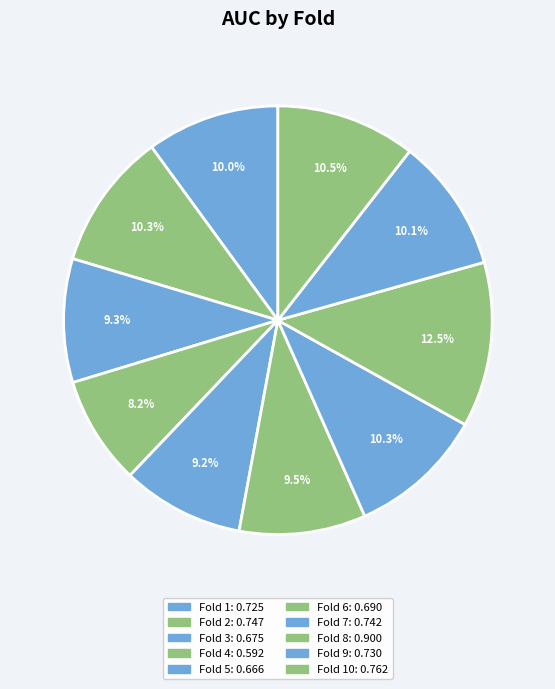

Rank the categories by value from lowest to highest.

Fold 4, Fold 5, Fold 3, Fold 6, Fold 1, Fold 9, Fold 7, Fold 2, Fold 10, Fold 8